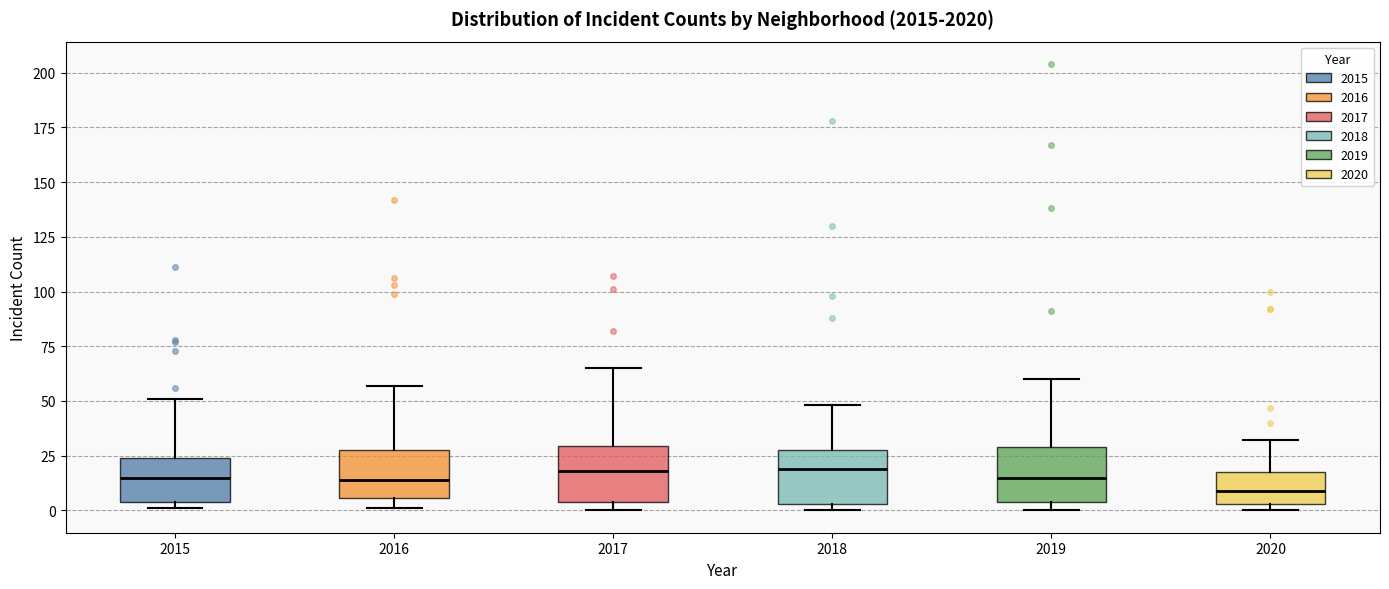

Where is the lower edge of the box at x = 2017 on the y-axis? The values are not printed on the chart, so give them approximately, as read against the axis.

5